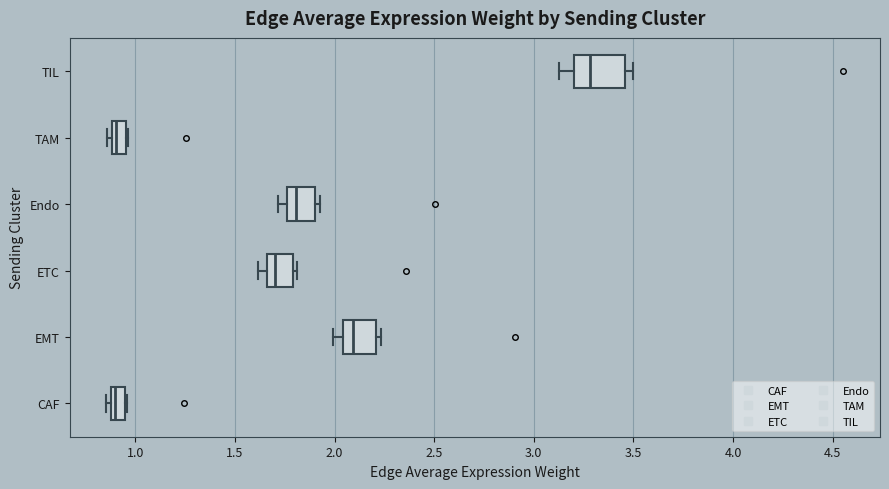

Comparing the boxes themselves (not the whiskers), which one is the widest?

TIL